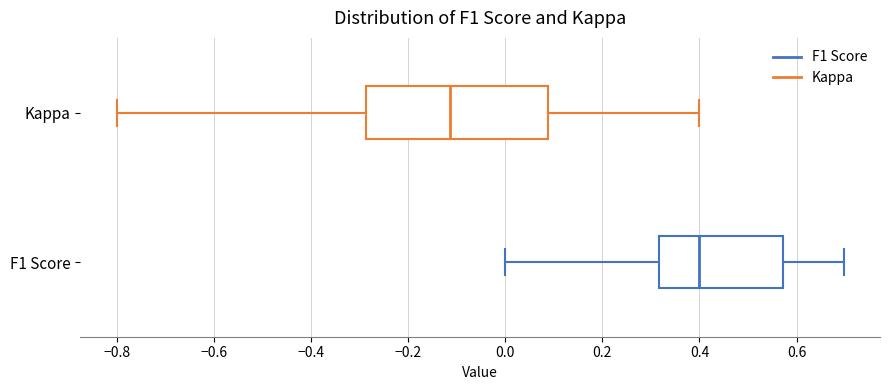

Reading bottom to top, transcribe this box plot: for each box, give where its median line is, the range the box spans, and where its two whiskers end, as read against the x-axis. The values are not printed on the chart, so give them approximately, as read against the axis.

F1 Score: median 0.40, box 0.32 to 0.58, whiskers 0.00 to 0.70
Kappa: median -0.12, box -0.28 to 0.08, whiskers -0.80 to 0.40